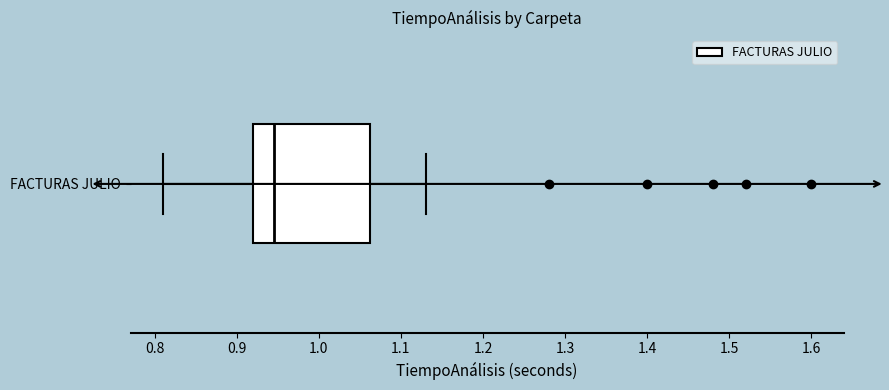

Transcribe this box plot: give where the median line is, the range the box spans, and where the two whiskers end, as read against the x-axis. The values are not printed on the chart, so give them approximately, as read against the axis.

median 0.95, box 0.92 to 1.06, whiskers 0.81 to 1.13